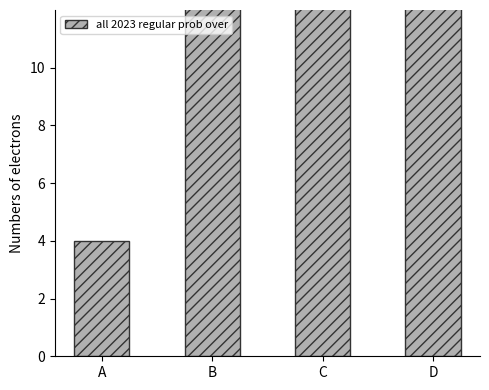

Which category has the highest value across all series?

D